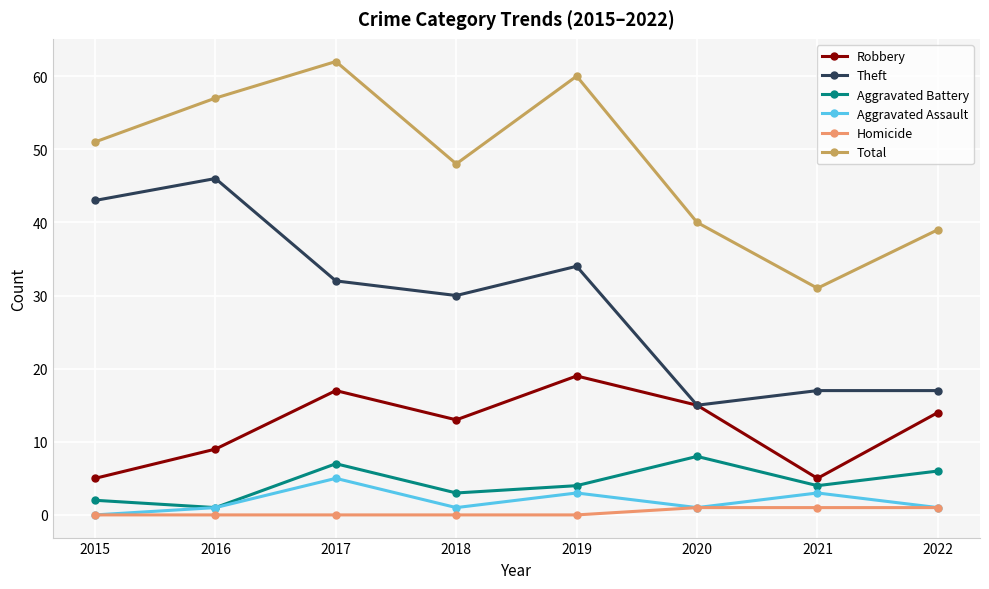

What is the difference between the maximum and minimum values in the Homicide series?

1